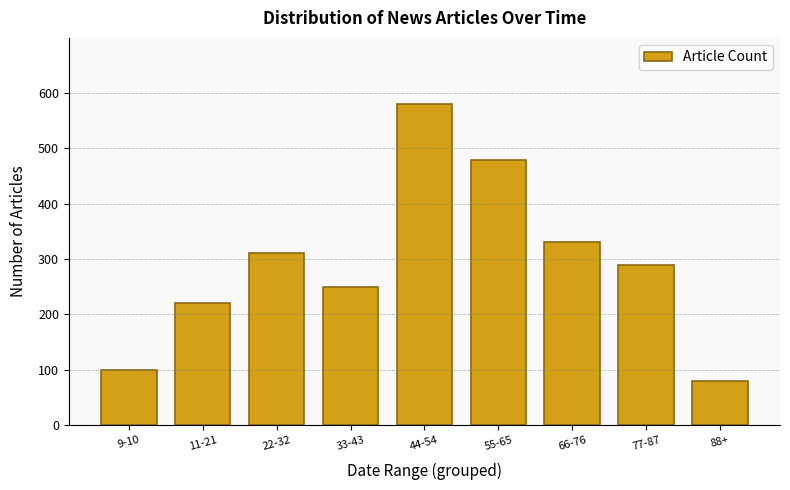

Reading right to left, list all the values displayed in this chart.

80	290	330	480	580	250	310	220	100